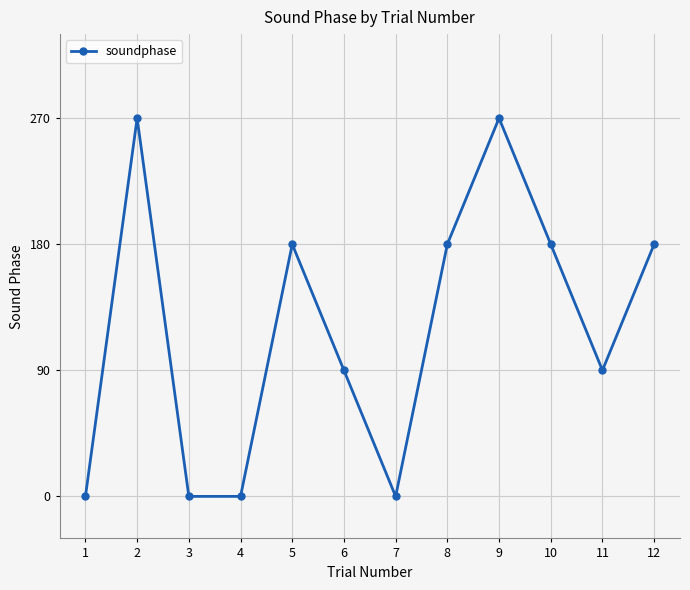

How many series are shown in this chart?

1